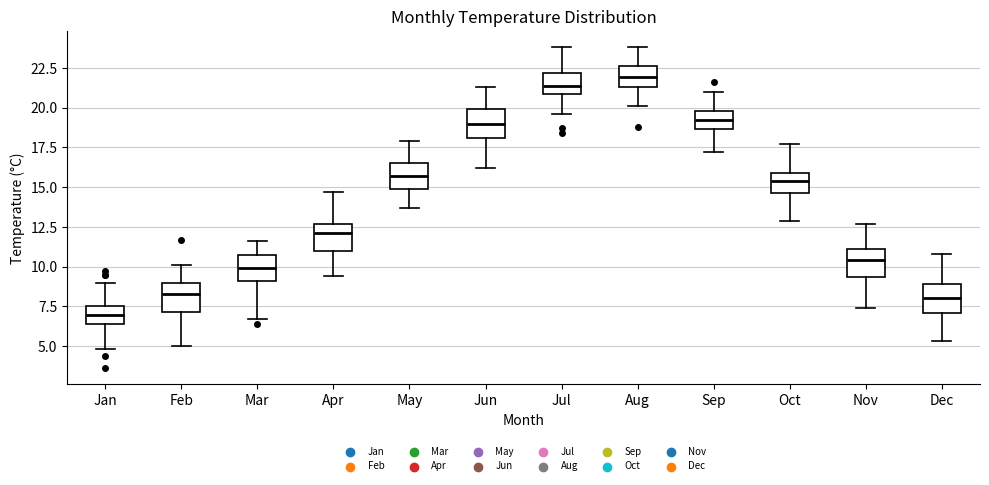

Where is the upper edge of the box for Jun on the y-axis? The values are not printed on the chart, so give them approximately, as read against the axis.

20.0